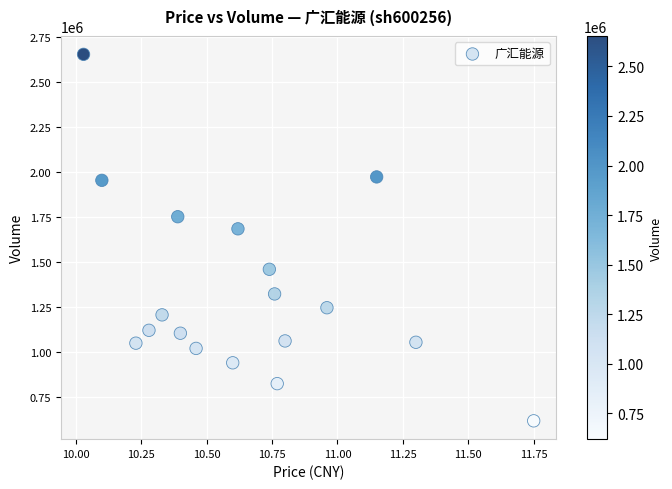

What is the range of Y values (max minus min)?

2033939